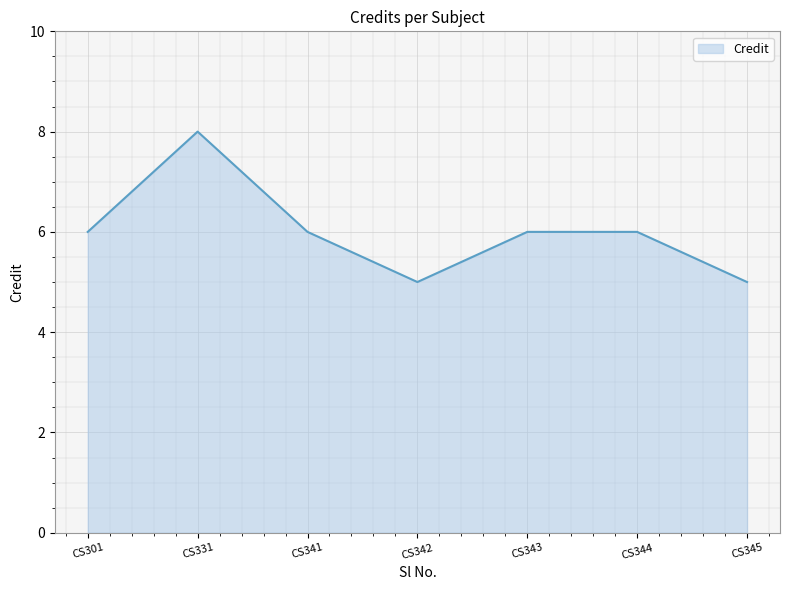

What is the approximate value at CS342?

5